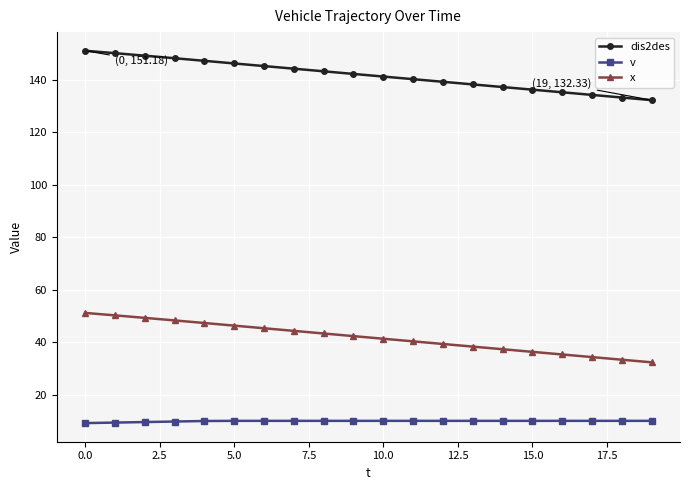

At how many categories does at least one series exceed 94?

20